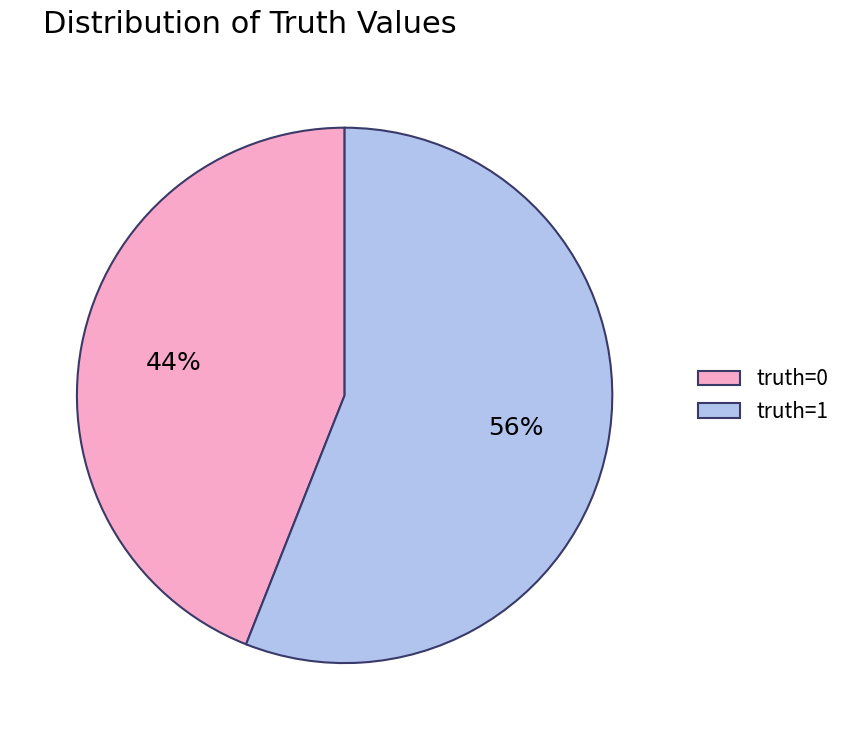

How many segments does this pie chart have?

2